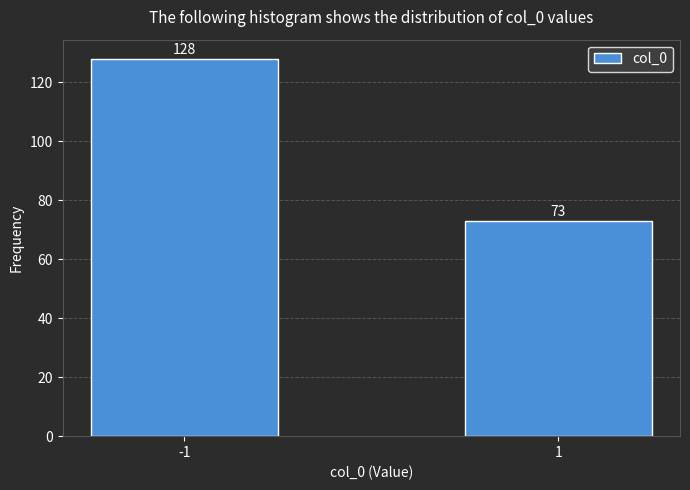

Reading right to left, extract all data points from this chart.

73	128